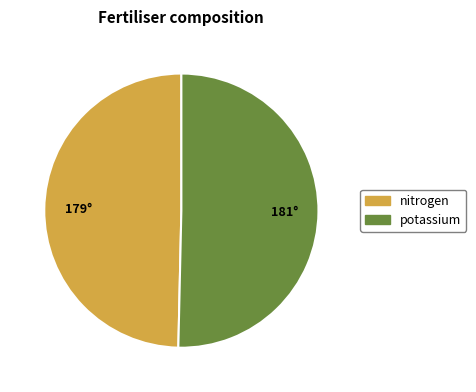

Is there a majority slice in this chart?

Yes